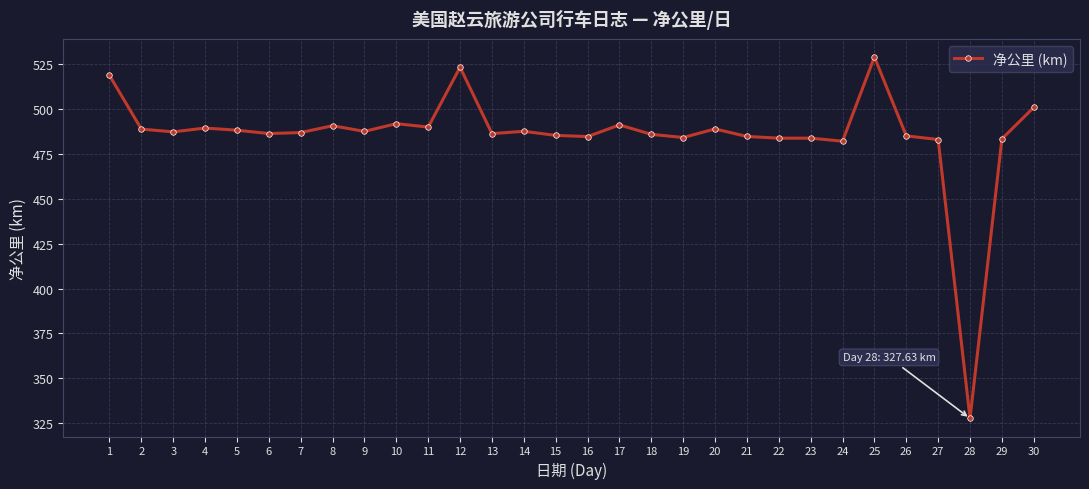

Which label corresponds to the smallest value in the chart?

28